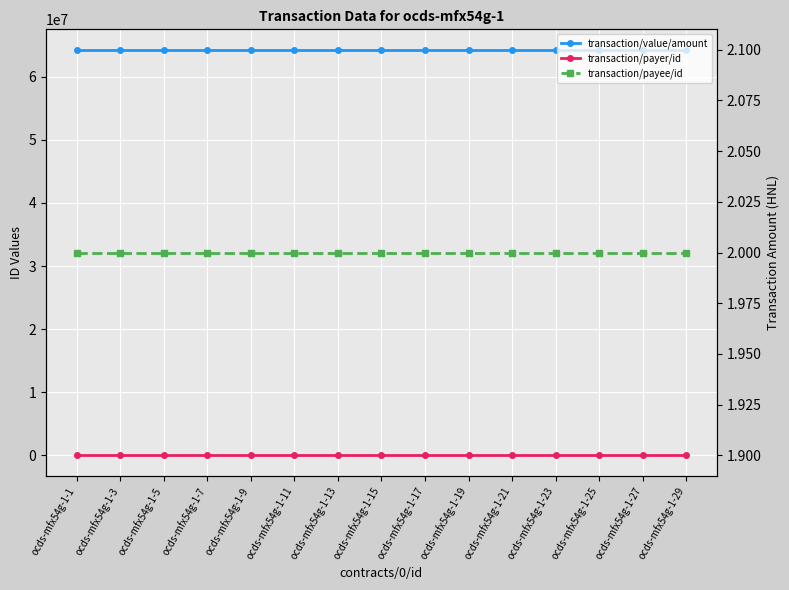

At which category is the sum across all series the highest?

ocds-mfx54g-1-1